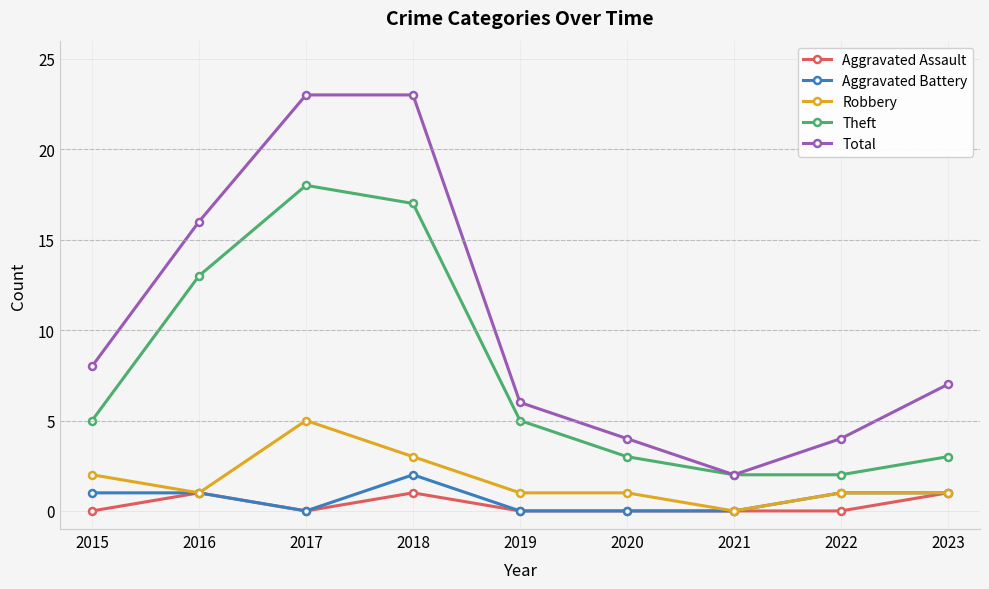

What is the difference between the highest and lowest values at 2016?

15